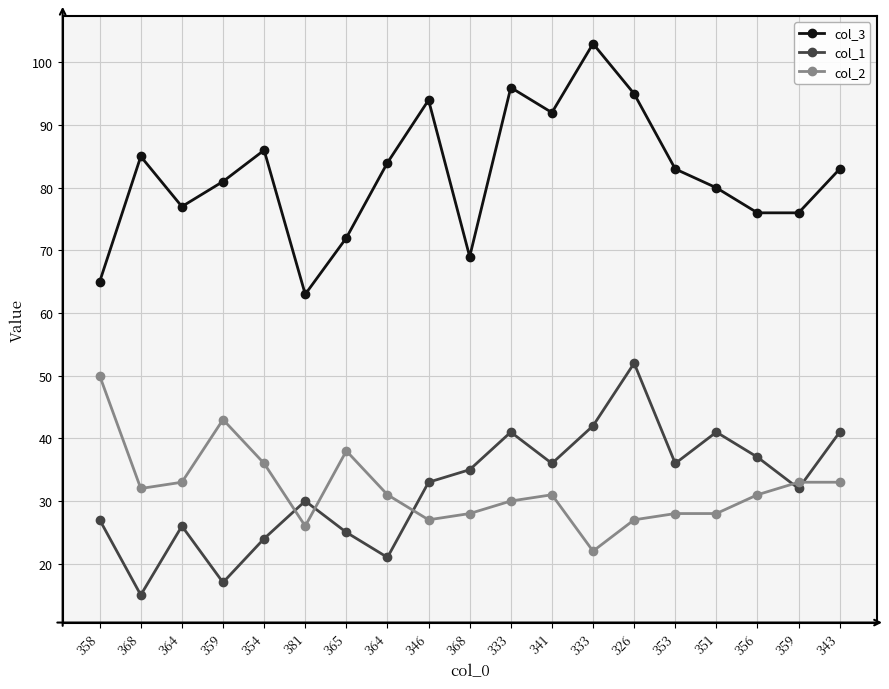

Is it true that col_3 equals 15 at 381?

False